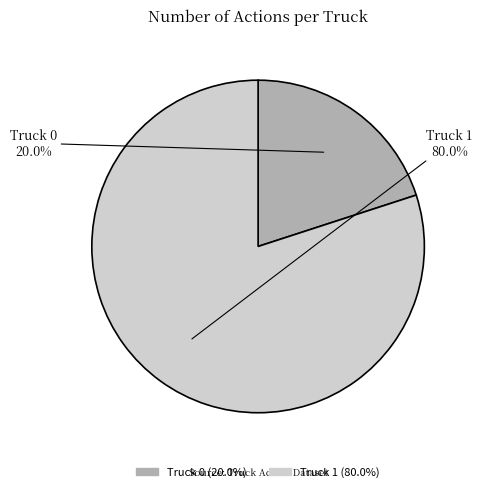

To the nearest percent, what is the combined percentage of Truck 0 and Truck 1?

100%